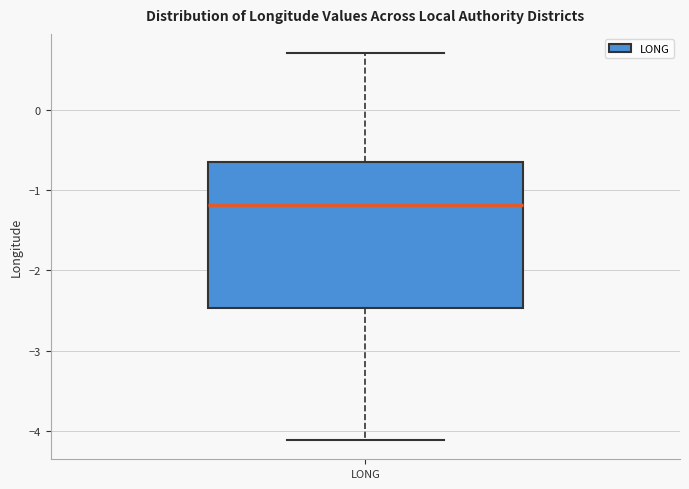

Where is the lower edge of the box for LONG on the y-axis? The values are not printed on the chart, so give them approximately, as read against the axis.

-2.5